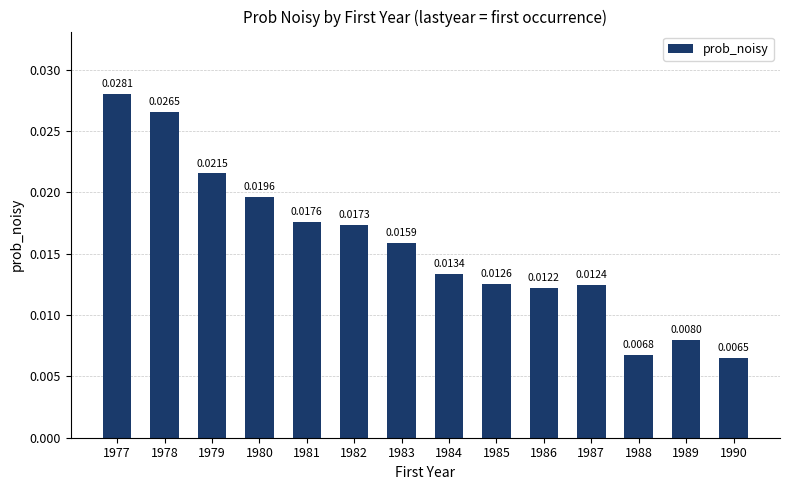

How many bars are there in total?

14